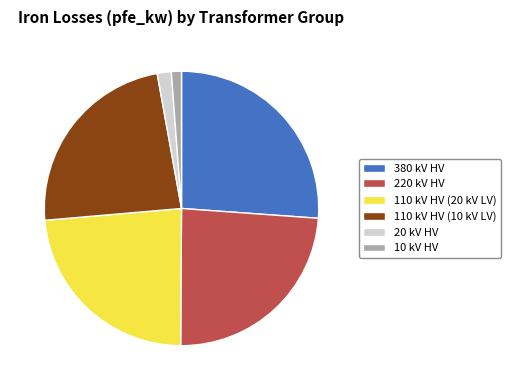

What is the ratio of the value at 220 kV HV to the value at 110 kV HV (20 kV LV)?

1.0